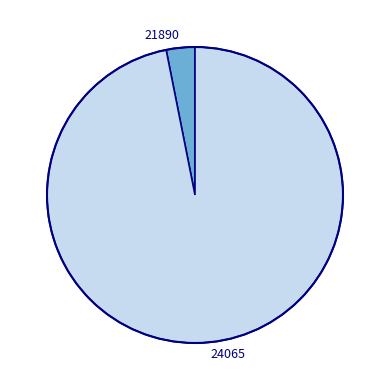

Rank the categories by value from lowest to highest.

21890, 24065